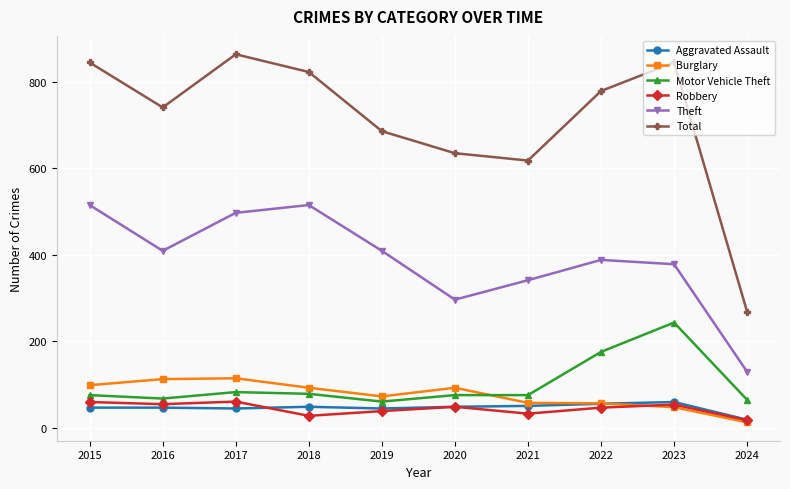

At which category does Total reach its first local valley?

2016